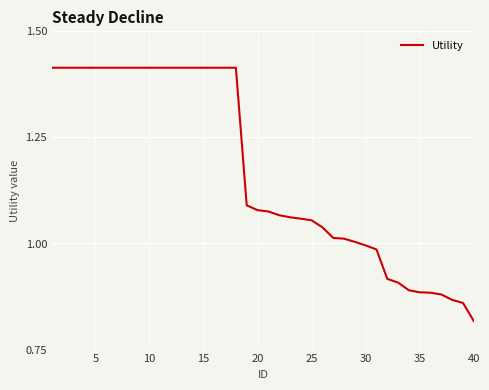

What is the difference between the maximum and minimum values?

0.6